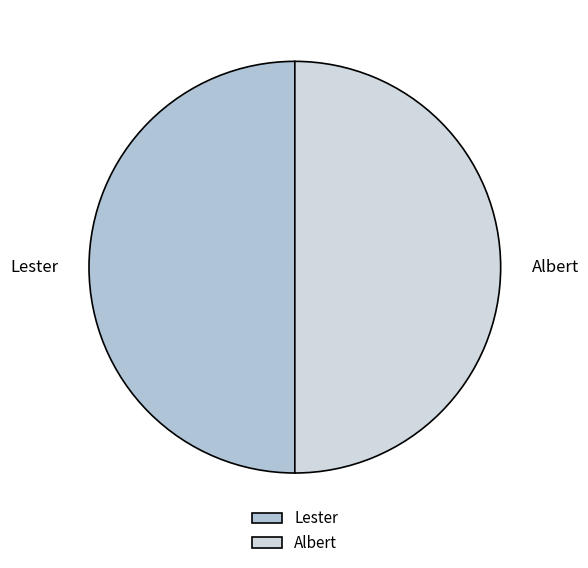

What is the ratio of the value at Lester to the value at Albert?

1.0